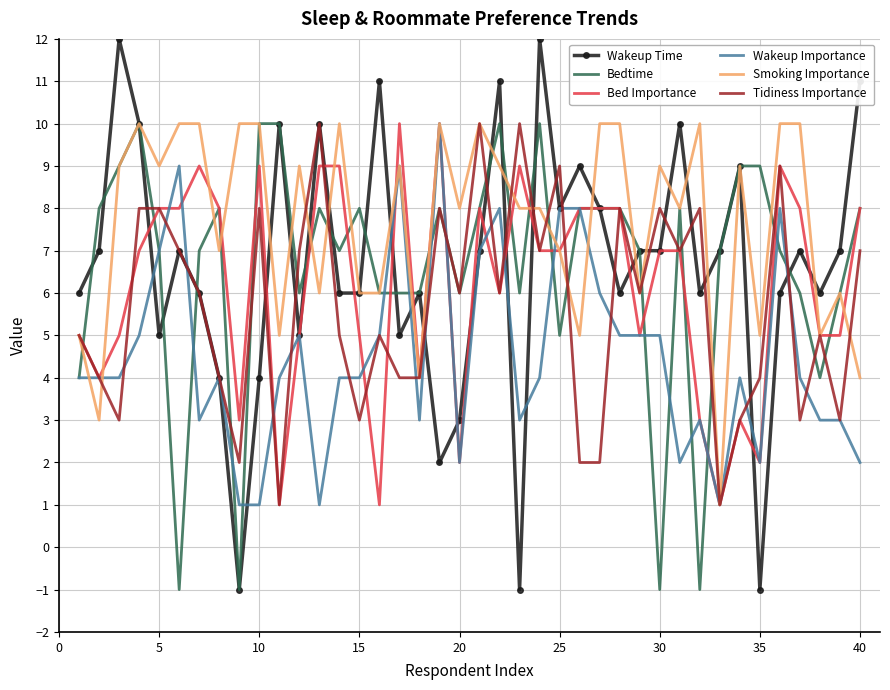

Which series has the largest total across all categories?

Smoking Importance